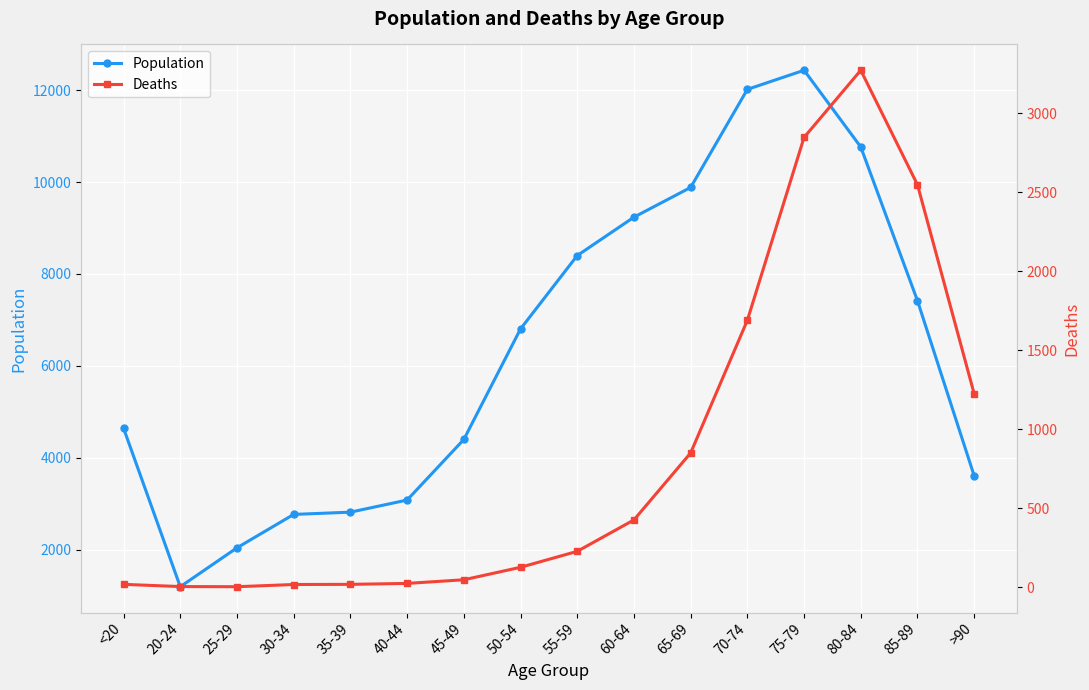

At which category does Deaths reach its first local valley?

25-29